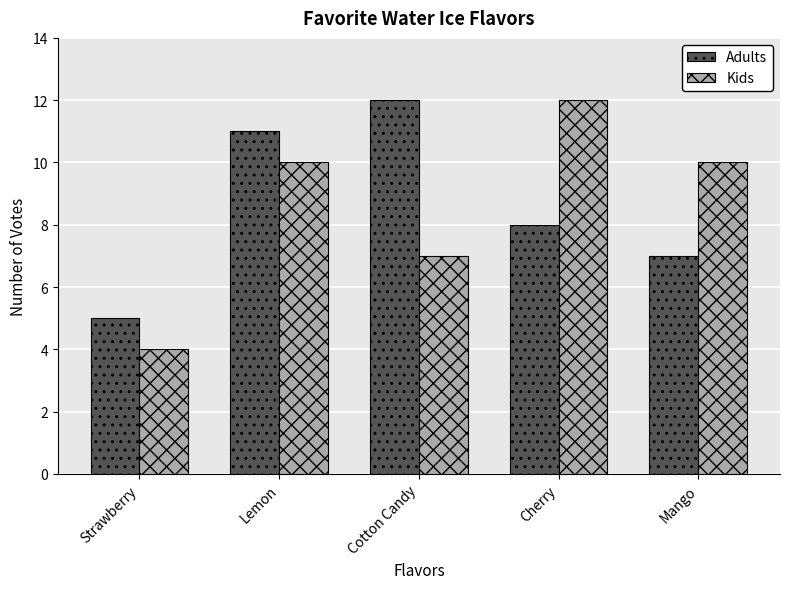

Reading right to left, what are all the values shown in this chart?

Adults: 7	8	12	11	5
Kids: 10	12	7	10	4